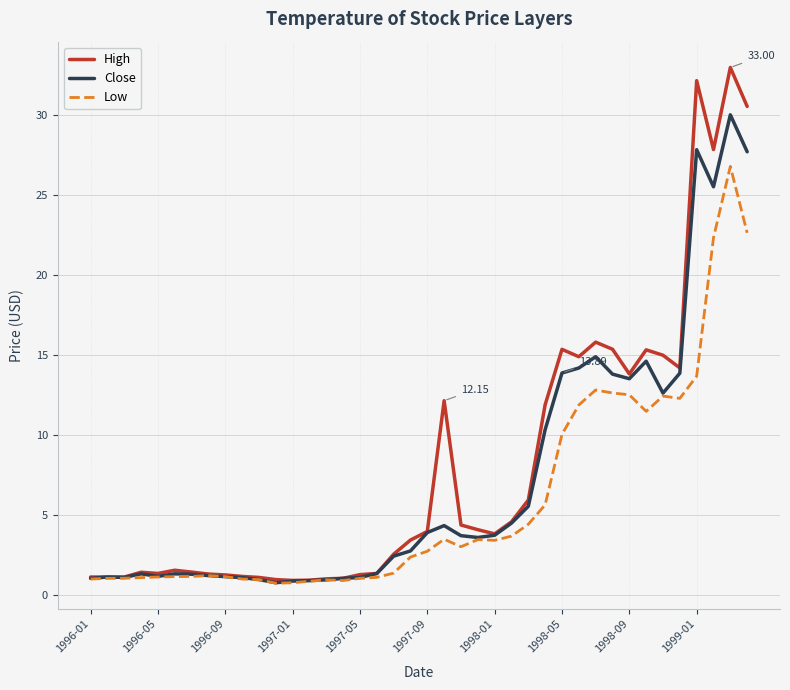

In High, how many points are higher than both neighbors (excluding endpoints)?

8